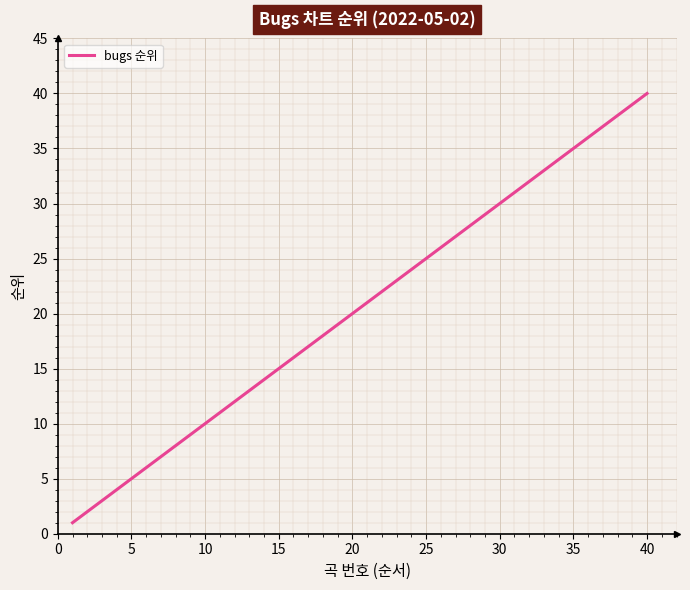

What is the greatest value displayed?

40